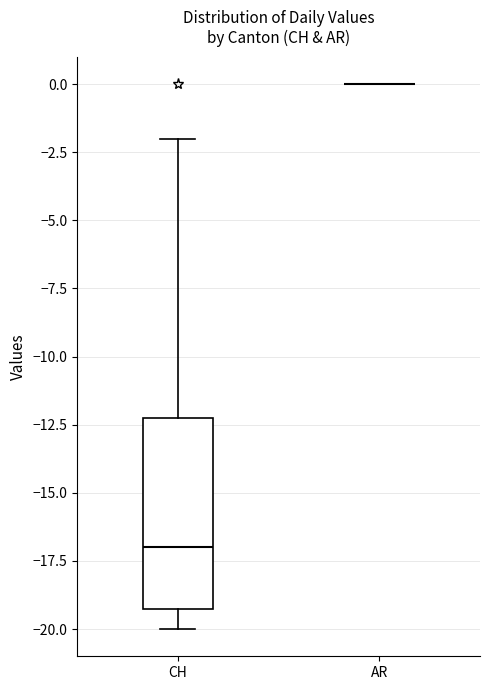

Reading left to right, transcribe this box plot: for each box, give where its median line is, the range the box spans, and where its two whiskers end, as read against the y-axis. The values are not printed on the chart, so give them approximately, as read against the axis.

CH: median -17, box -19 to -12, whiskers -20 to -2
AR: box collapsed to a line at 0, whiskers 0 to 0